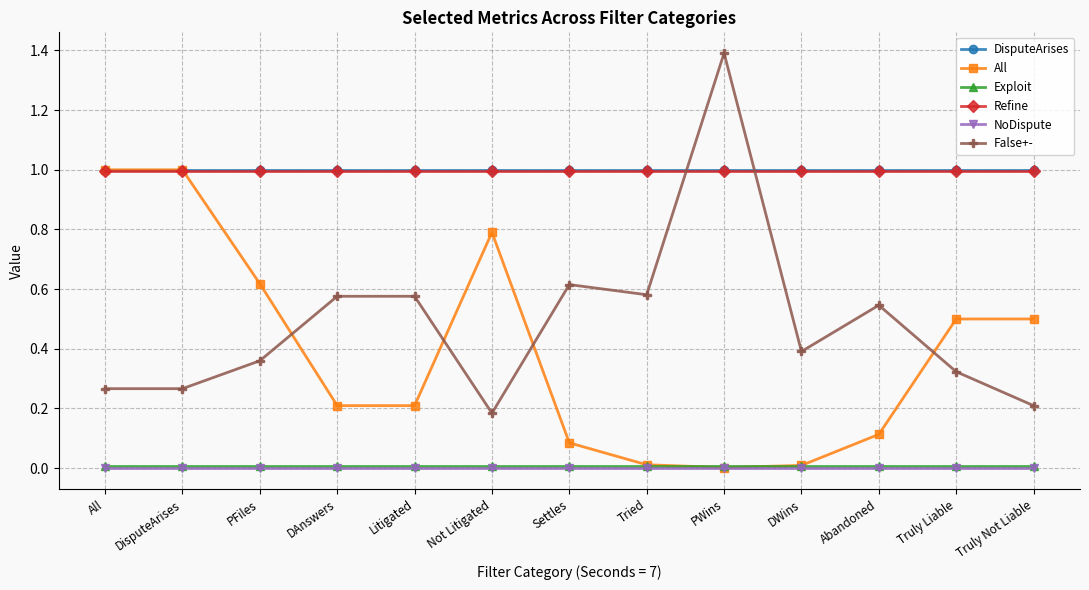

Where do DisputeArises and False+- first cross each other?

Tried and PWins